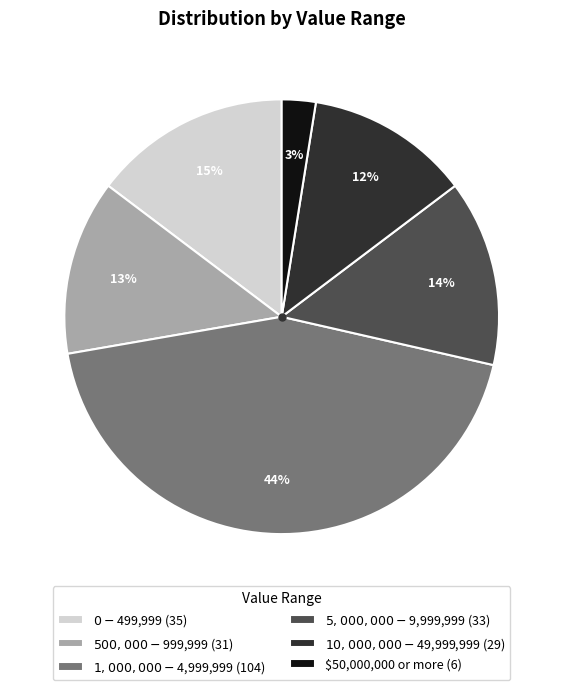

Is it true that $50,000,000 or more (6) is 8% of the pie?

False